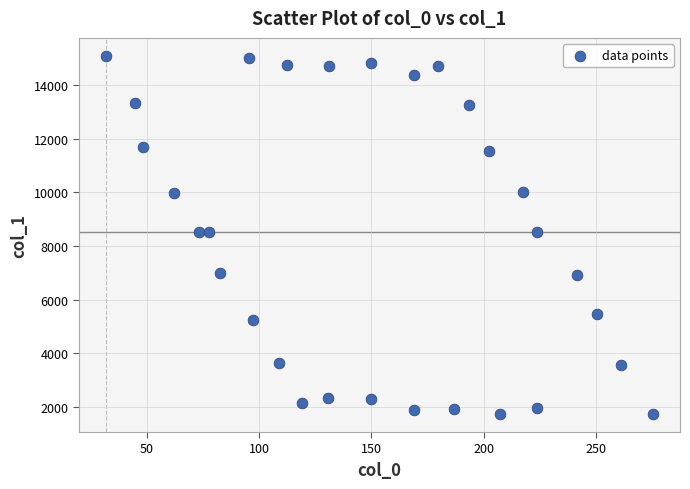

What is the range of X values (max minus min)?

243.3